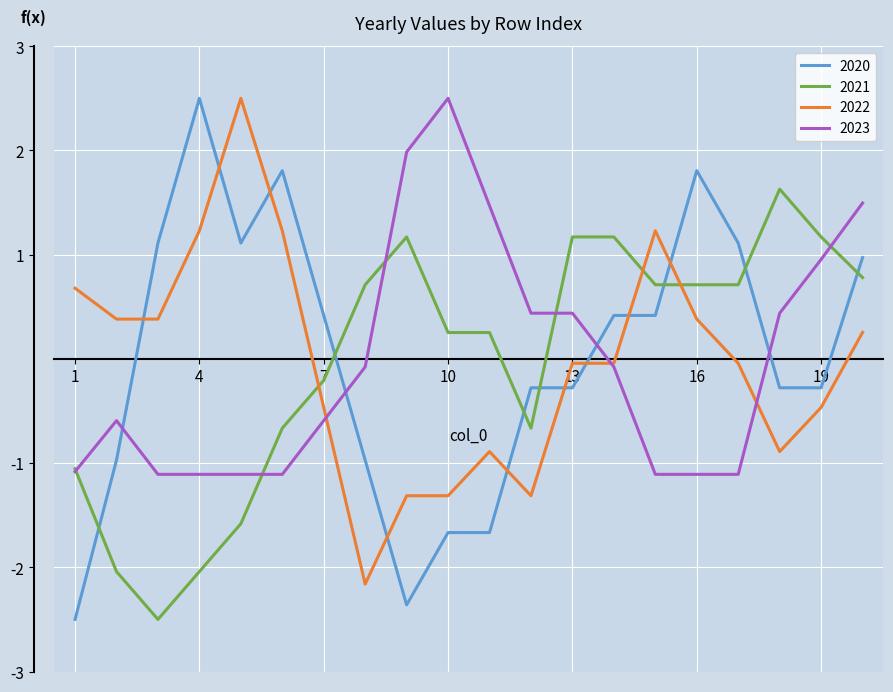

What is the greatest value displayed?

2.5